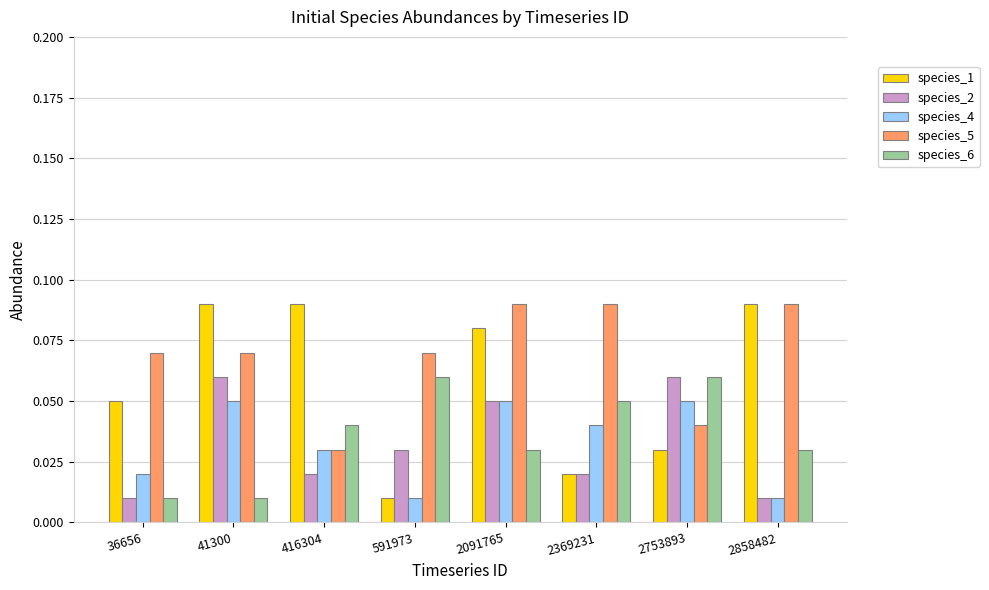

At how many categories does at least one series exceed 0?

8